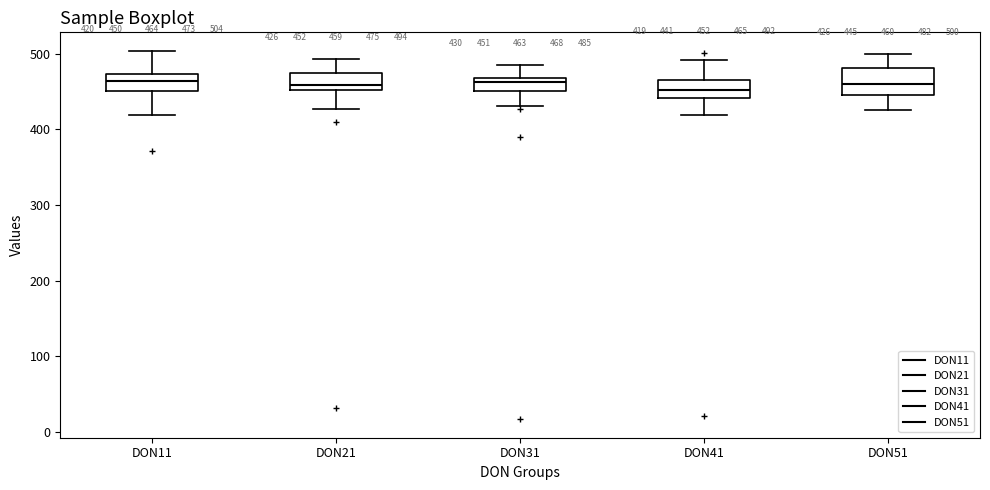

Which box is the tallest, from its lower edge to its upper edge?

DON51